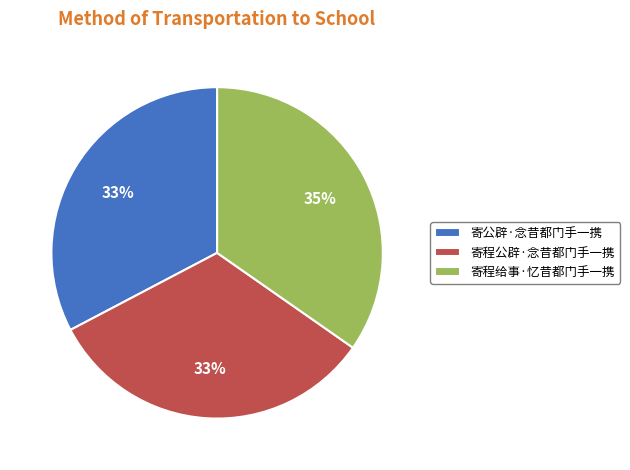

To the nearest percent, what is the combined percentage of 寄公辟·念昔都门手一携 and 寄程给事·忆昔都门手一携?

67%